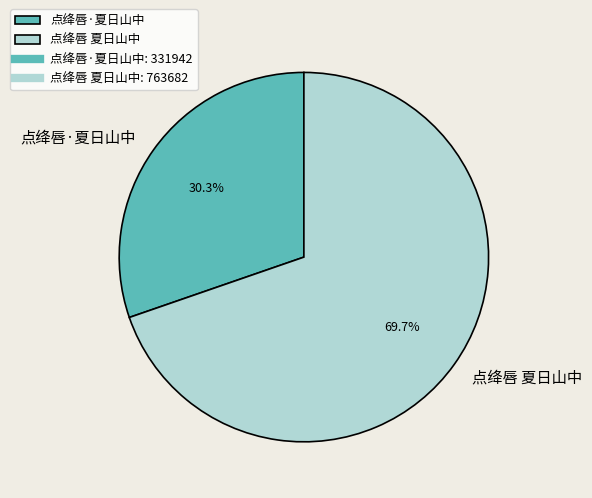

The 点绛唇·夏日山中 slice represents 30% of the pie. True or false?

True